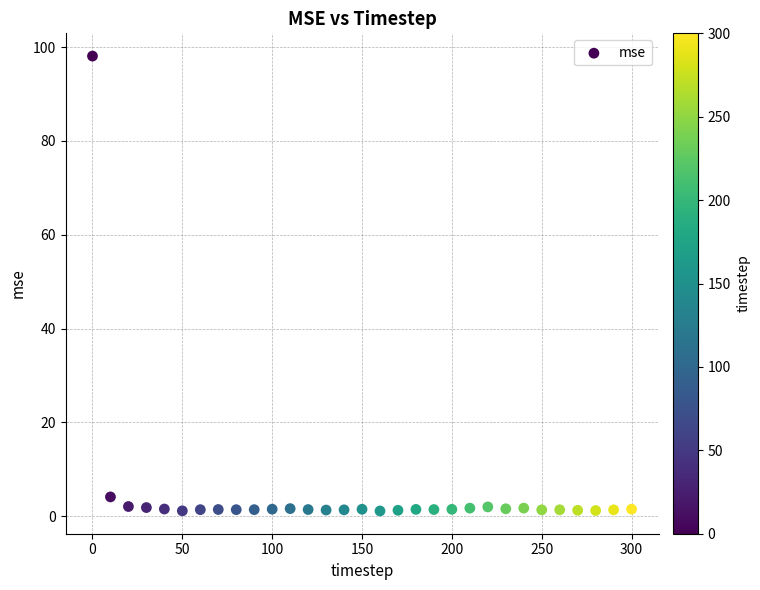

What is the range of Y values (max minus min)?

96.9